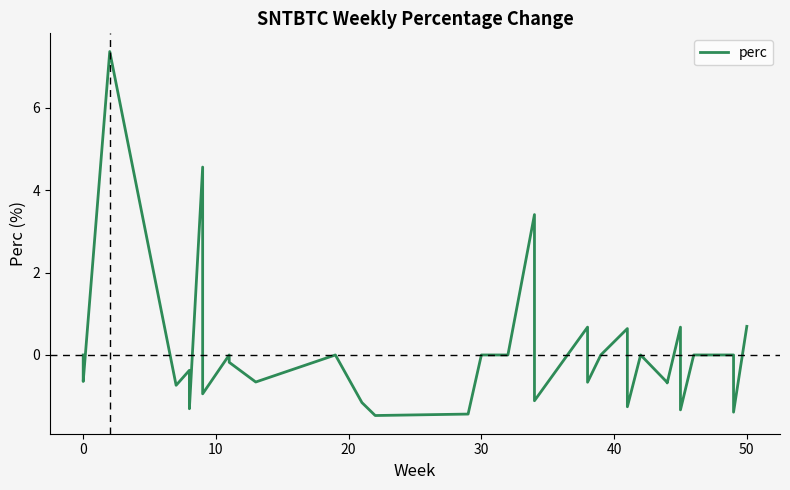

Is this an area chart (filled region under the line)?

No